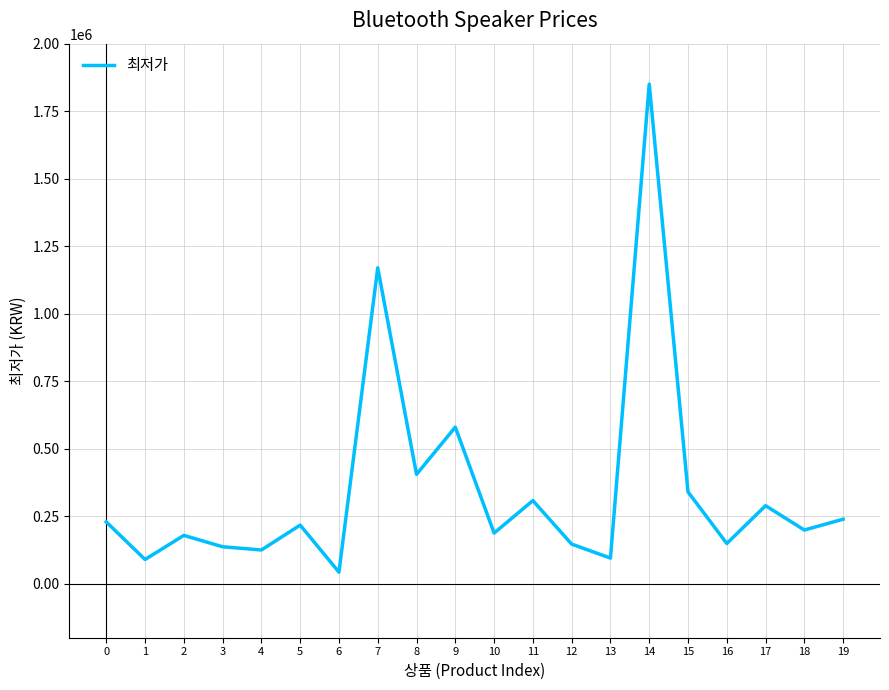

The value at 10 is 187600. True or false?

True